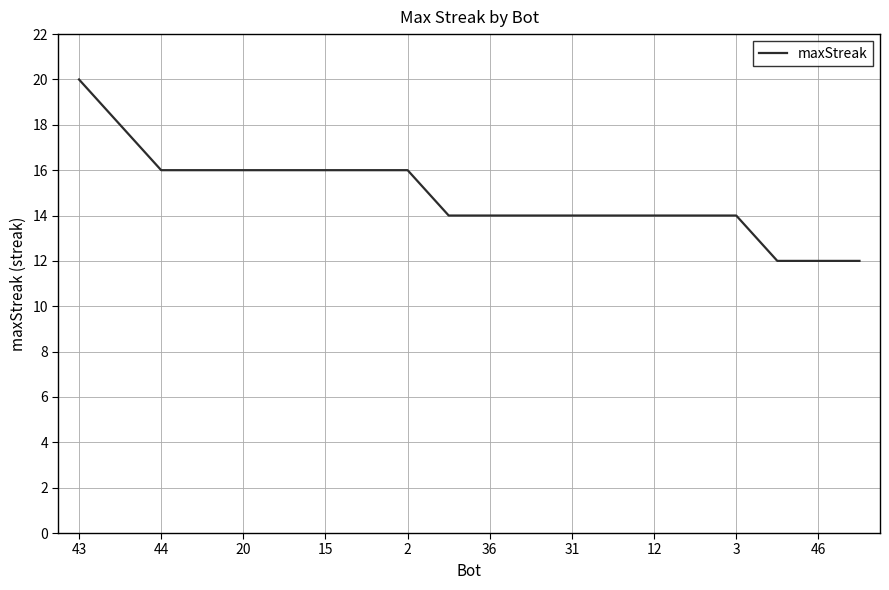

What is the minimum value shown in the chart?

12